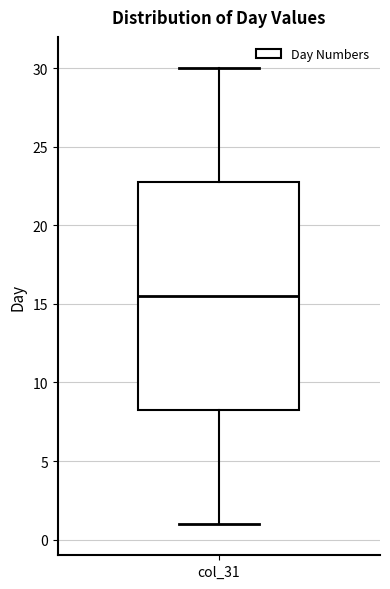

Transcribe this box plot: give where the median line is, the range the box spans, and where the two whiskers end, as read against the y-axis. The values are not printed on the chart, so give them approximately, as read against the axis.

median 15.5, box 8.5 to 23.0, whiskers 1.0 to 30.0